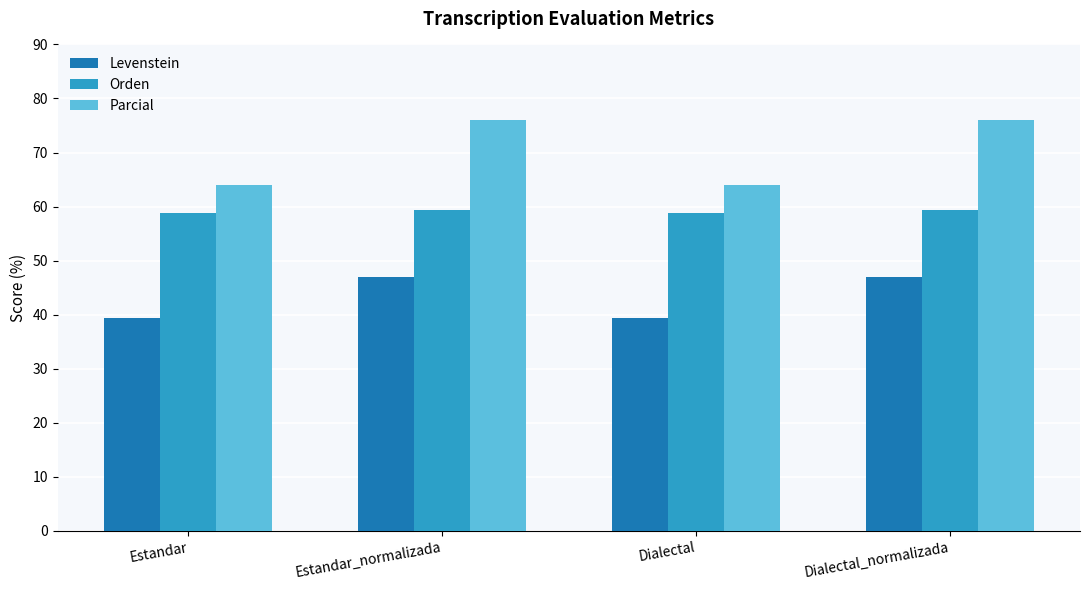

What is the total value across all series at Estandar_normalizada?

182.5